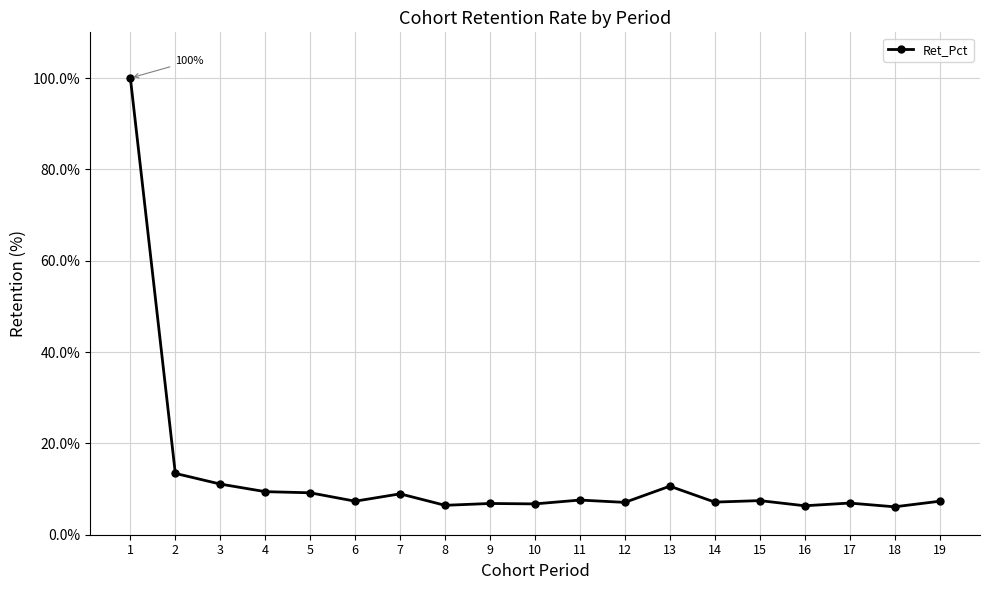

What is the value of the 8th point from the left?

6.4